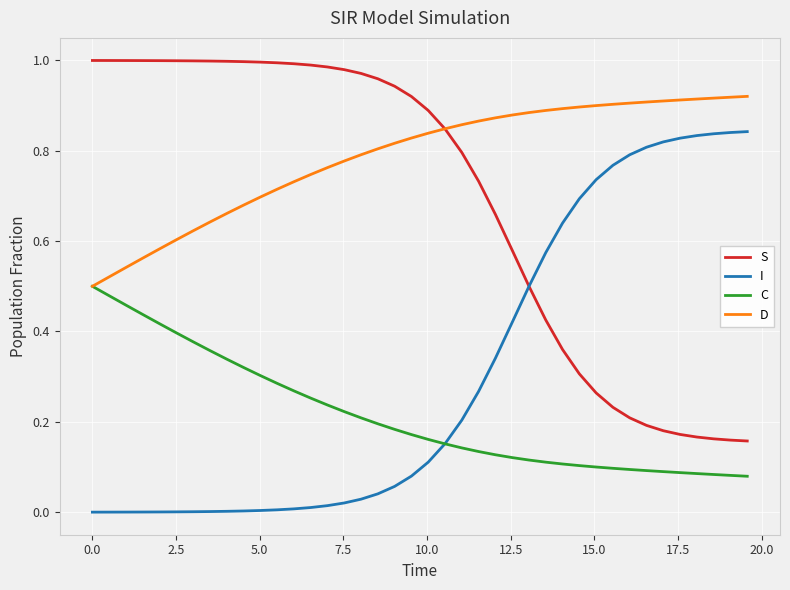

List the series in order of their overall mean, lowest first.

C, I, S, D